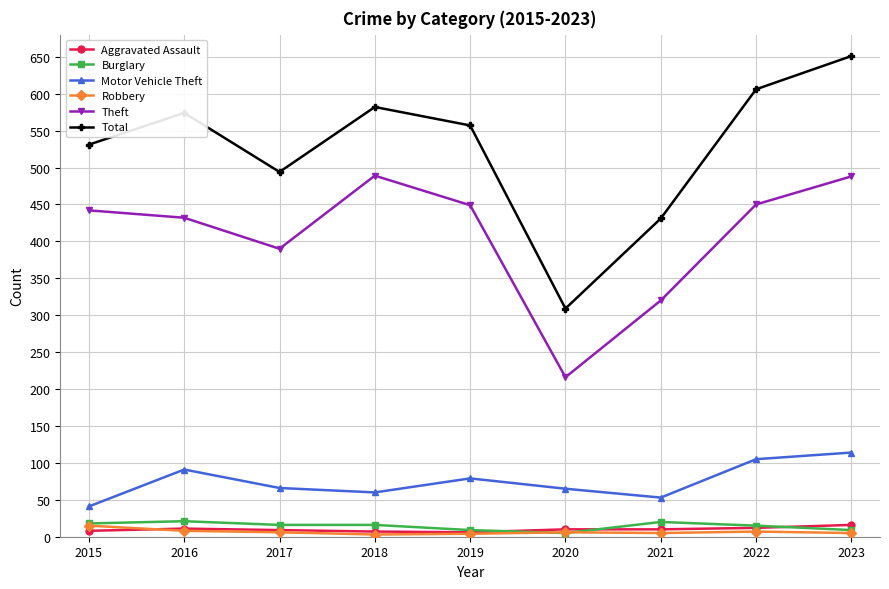

What is the total value across all series at 2016?

1137